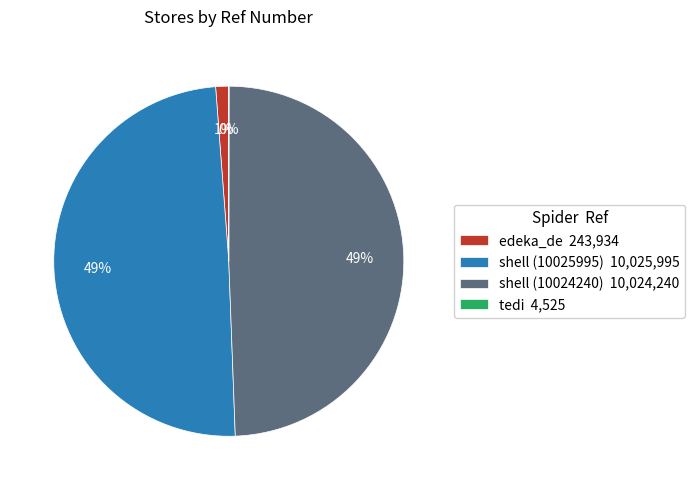

To the nearest percent, what is the difference between the largest and smallest slice percentages?

49%